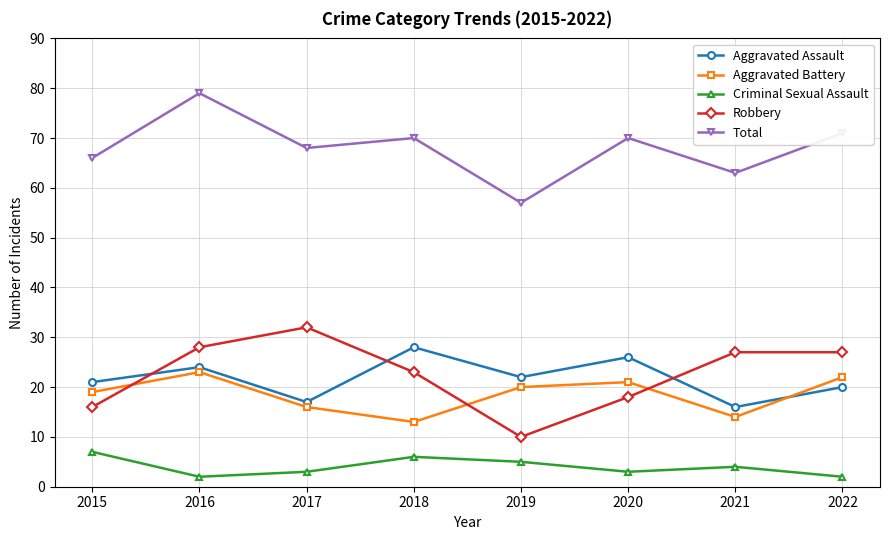

What are all the series names shown in the legend?

Aggravated Assault, Aggravated Battery, Criminal Sexual Assault, Robbery, Total